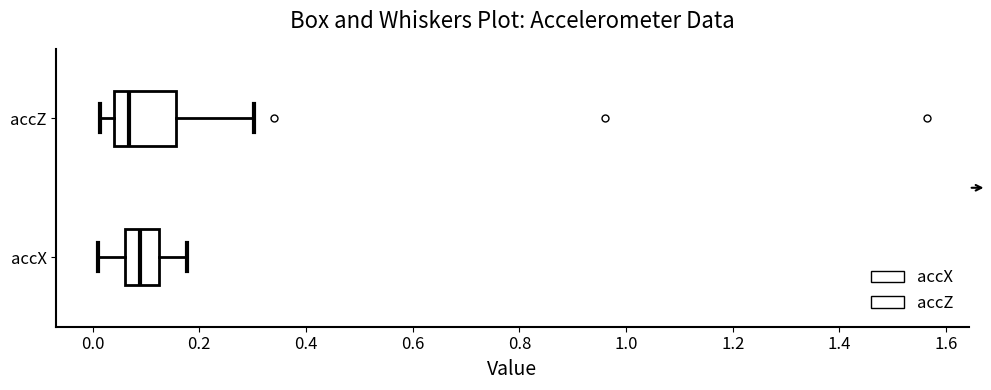

Which box's median line is the furthest to the right?

accX